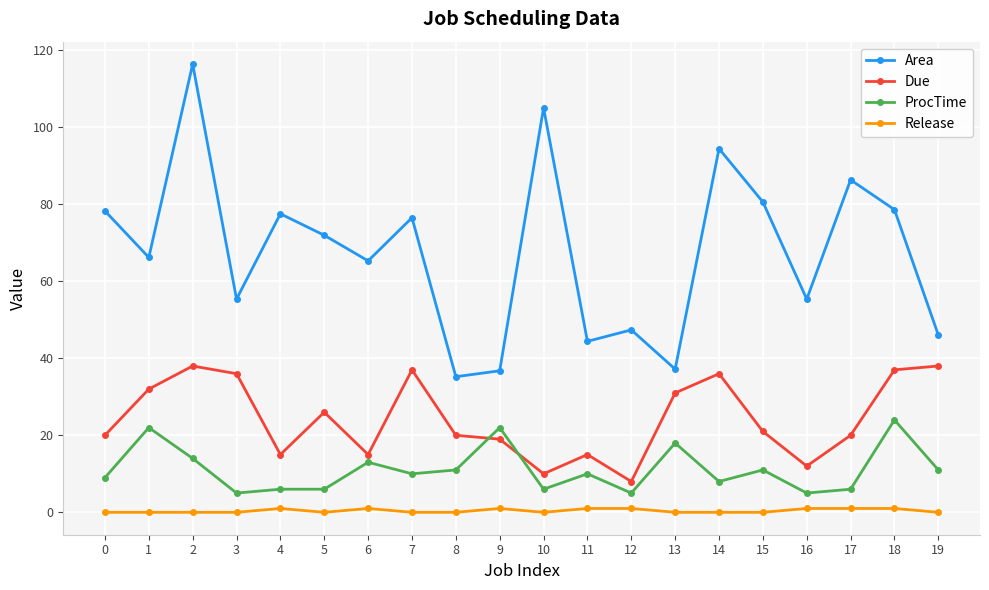

True or false: Release and Area intersect in this chart.

False